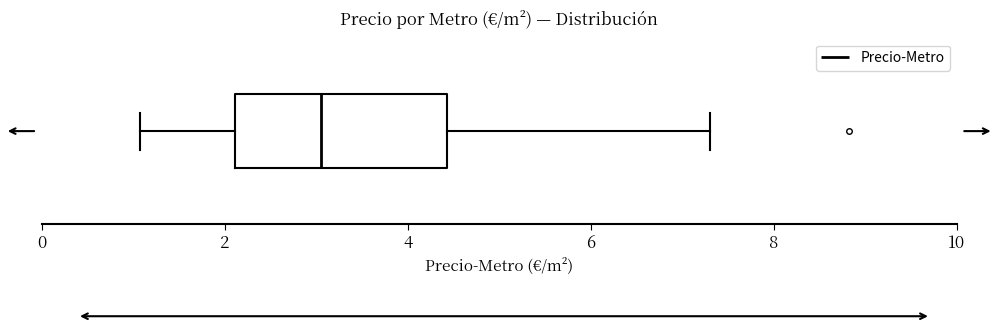

Transcribe this box plot: give where the median line is, the range the box spans, and where the two whiskers end, as read against the x-axis. The values are not printed on the chart, so give them approximately, as read against the axis.

median 3.0, box 2.2 to 4.4, whiskers 1.0 to 7.4